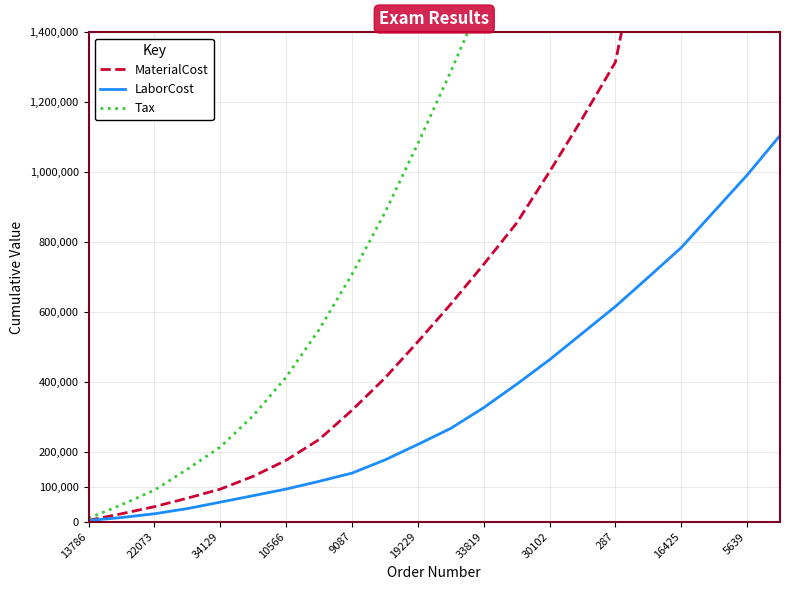

The LaborCost series shows 325970.6 at 33819. True or false?

True